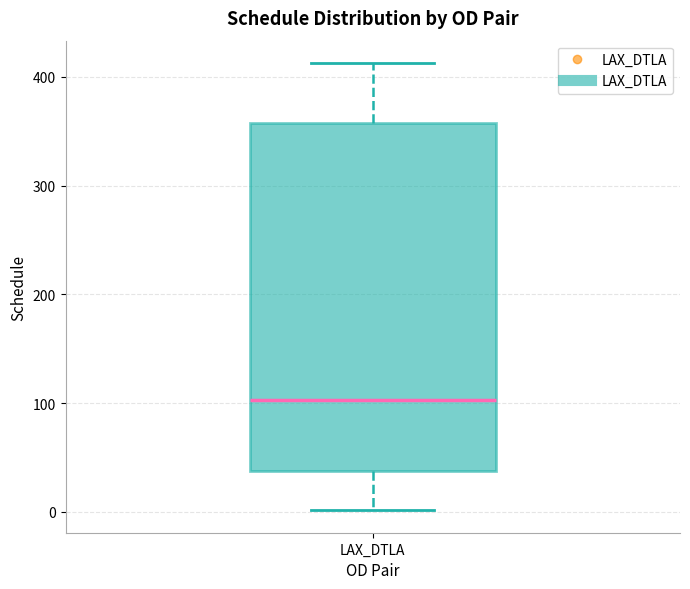

Read this box plot against the y-axis: the position of the median line, the range covered by the box, and the ends of both whiskers. The values are not printed on the chart, so give them approximately, as read against the axis.

median 100, box 40 to 360, whiskers 0 to 410